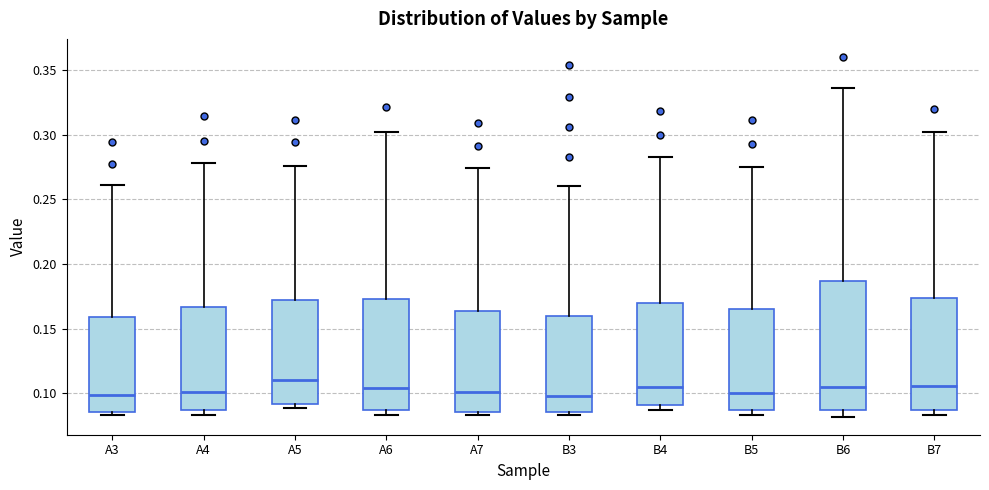

Reading left to right, read every box against the y-axis: the position of its median line, the range the box covers, and the ends of its whiskers. The values are not printed on the chart, so give them approximately, as read against the axis.

A3: median 0.100, box 0.085 to 0.160, whiskers 0.085 (just below the box's lower edge) to 0.260
A4: median 0.100, box 0.085 to 0.165, whiskers 0.085 (just below the box's lower edge) to 0.280
A5: median 0.110, box 0.090 to 0.170, whiskers 0.090 (just below the box's lower edge) to 0.275
A6: median 0.105, box 0.085 to 0.175, whiskers 0.085 (just below the box's lower edge) to 0.300
A7: median 0.100, box 0.085 to 0.165, whiskers 0.085 (just below the box's lower edge) to 0.275
B3: median 0.100, box 0.085 to 0.160, whiskers 0.085 (just below the box's lower edge) to 0.260
B4: median 0.105, box 0.090 to 0.170, whiskers 0.085 to 0.285
B5: median 0.100, box 0.085 to 0.165, whiskers 0.085 (just below the box's lower edge) to 0.275
B6: median 0.105, box 0.085 to 0.185, whiskers 0.080 to 0.335
B7: median 0.105, box 0.085 to 0.175, whiskers 0.085 (just below the box's lower edge) to 0.300